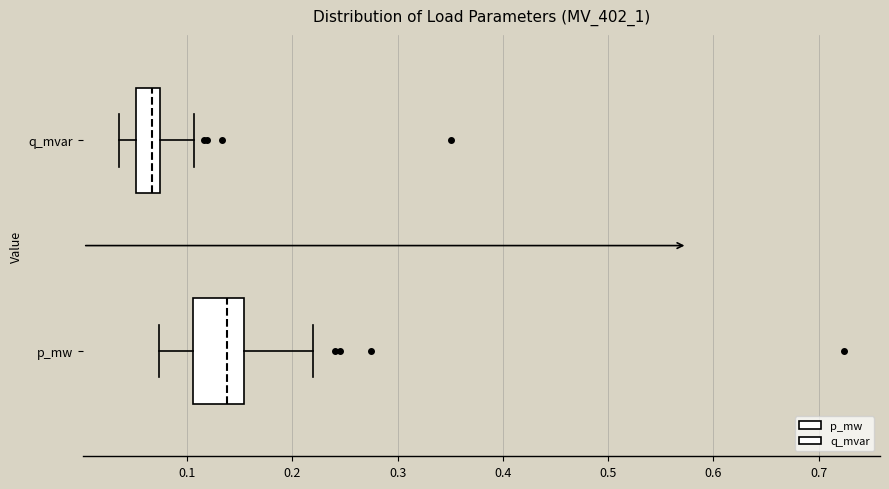

Which box has the furthest to the right median line?

p_mw